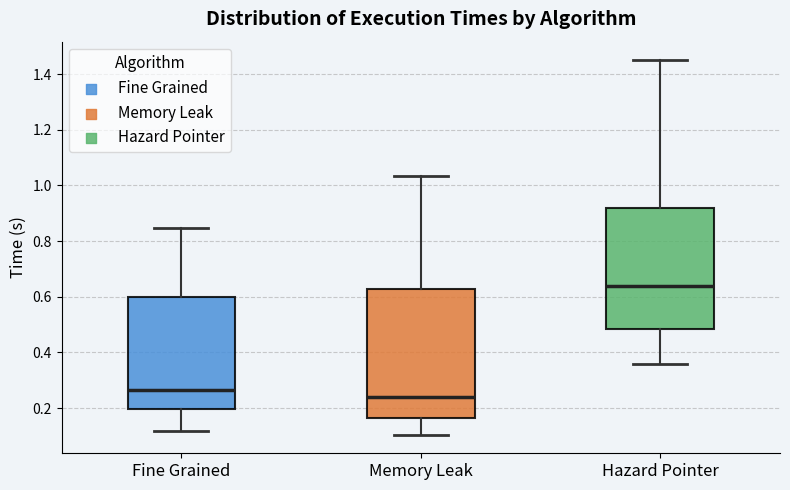

Comparing the boxes themselves (not the whiskers), which one is the tallest?

Memory Leak